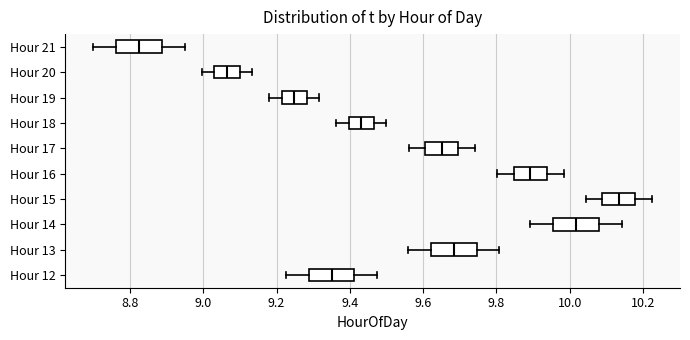

Where does the median line of the box for Hour 18 sit on the x-axis? The values are not printed on the chart, so give them approximately, as read against the axis.

9.44